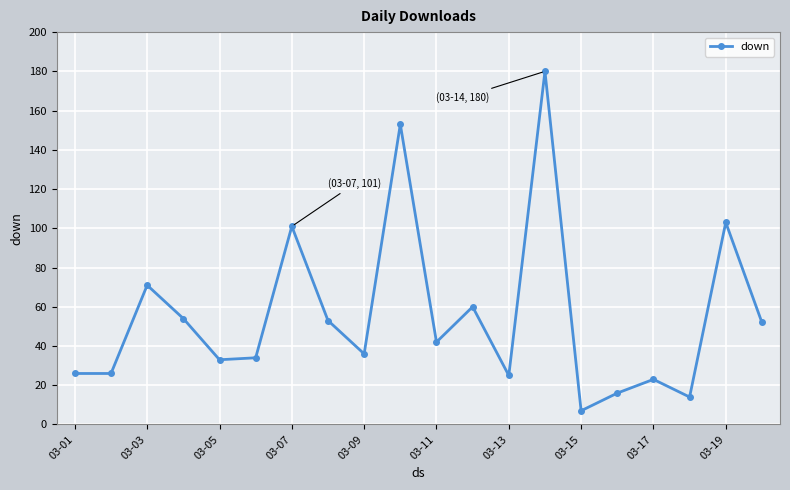

How many interior local peaks (higher than both neighbors) does the data have?

7